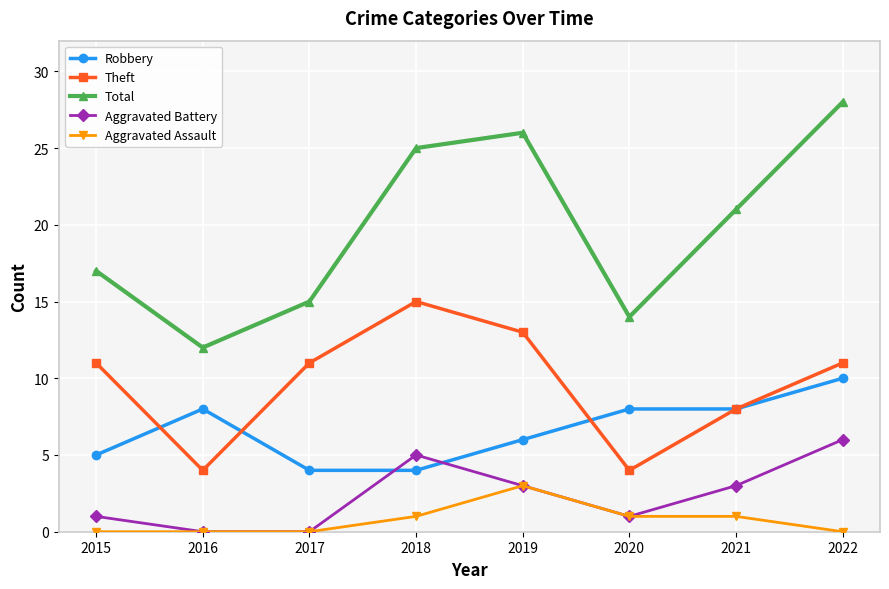

Which series has the largest total across all categories?

Total